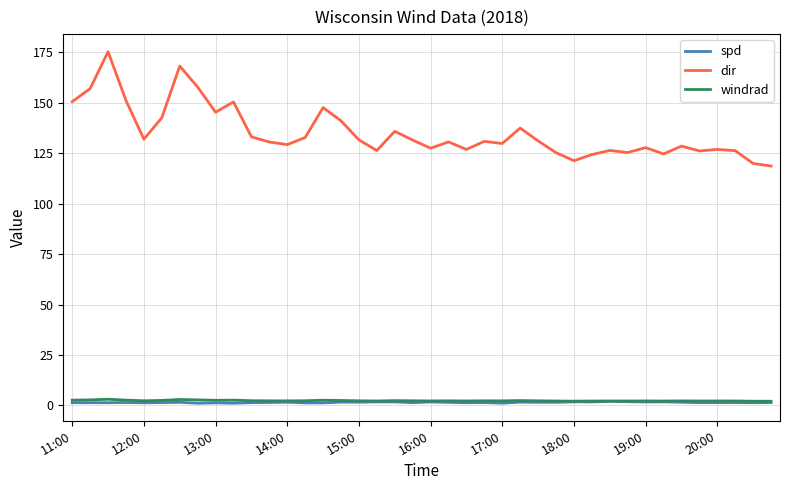

Which series has the largest total across all categories?

dir